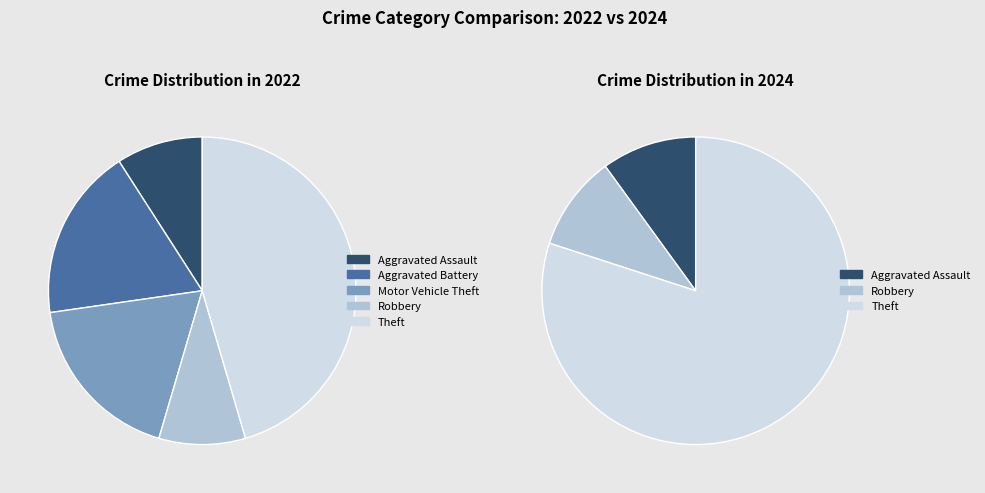

Is Aggravated Battery the majority of the pie?

No